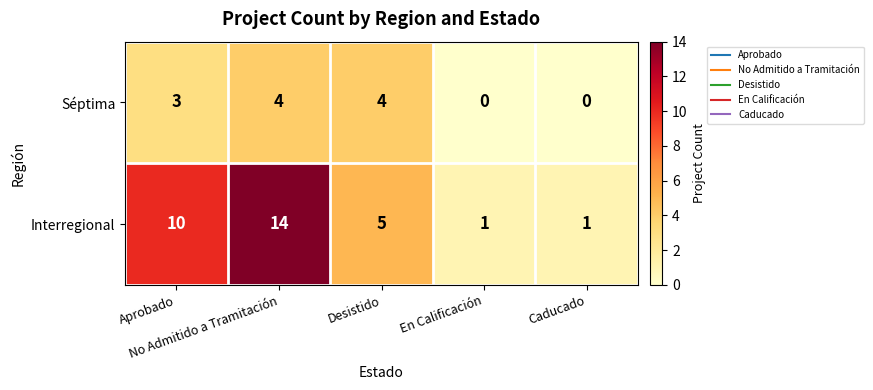

Count the Séptima values in the range 0 to 4.

5